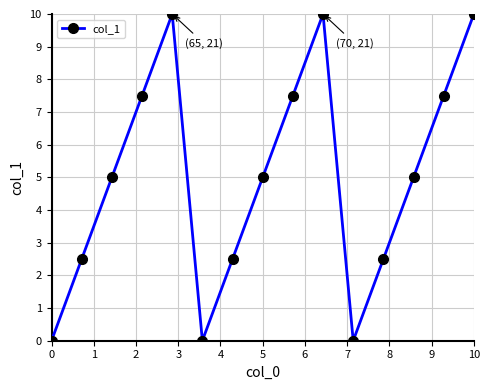

What is the value of the 9th point from the left?

7.5